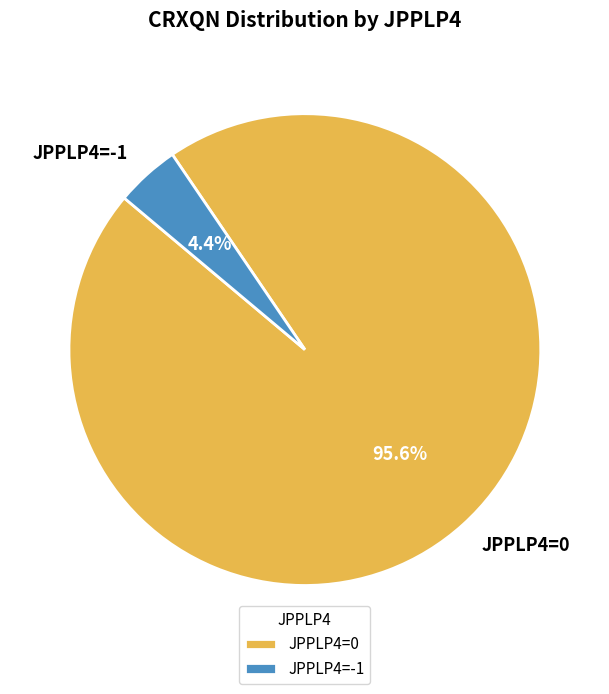

Do JPPLP4=-1 and JPPLP4=0 together represent more than half of the pie?

Yes